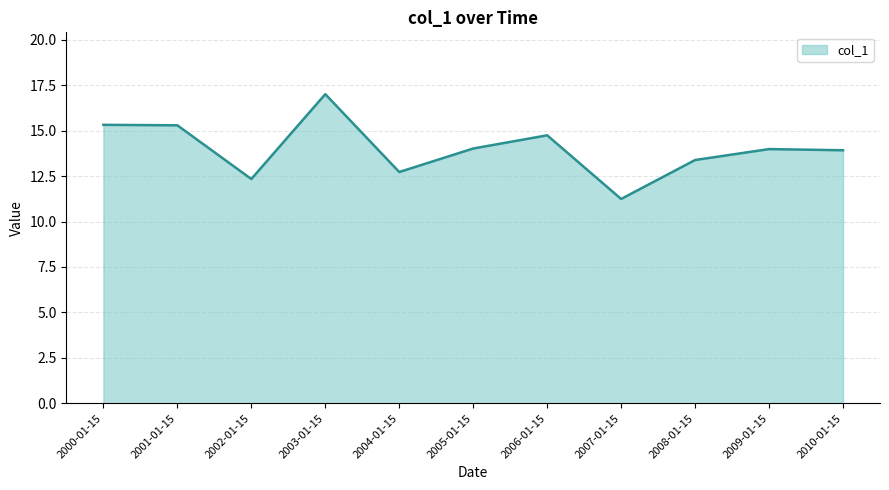

What is the average value?

14.0